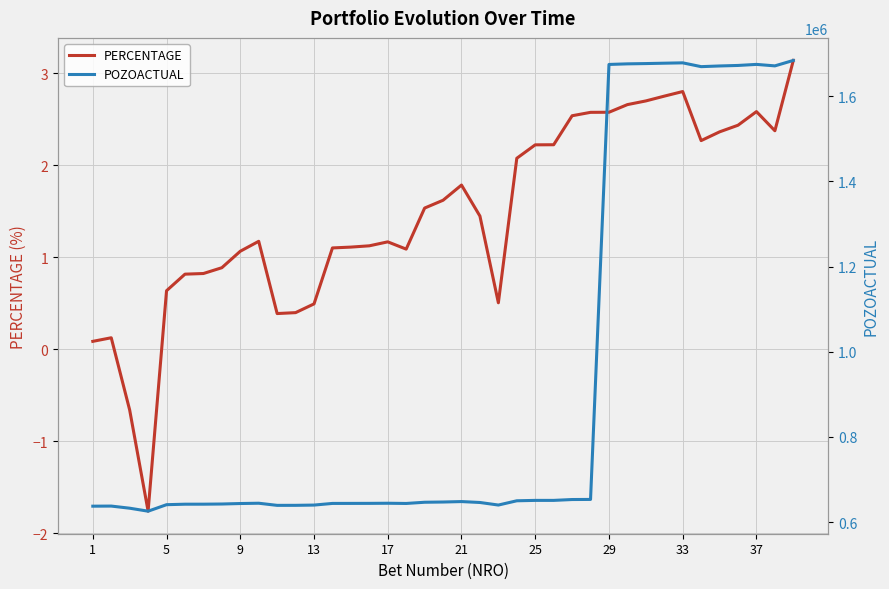

What is the sum of all POZOACTUAL values?

36439258.0